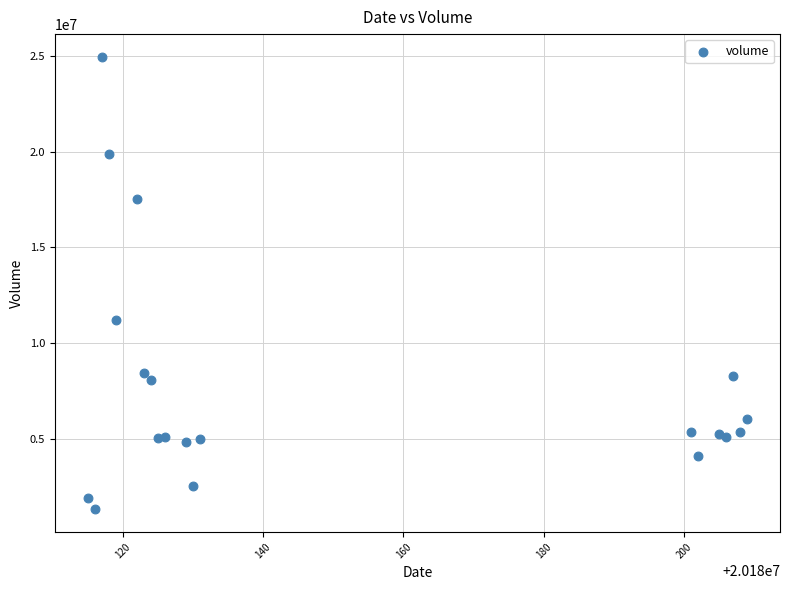

What Y value in the scatter plot is closest to 13135533?

11223995